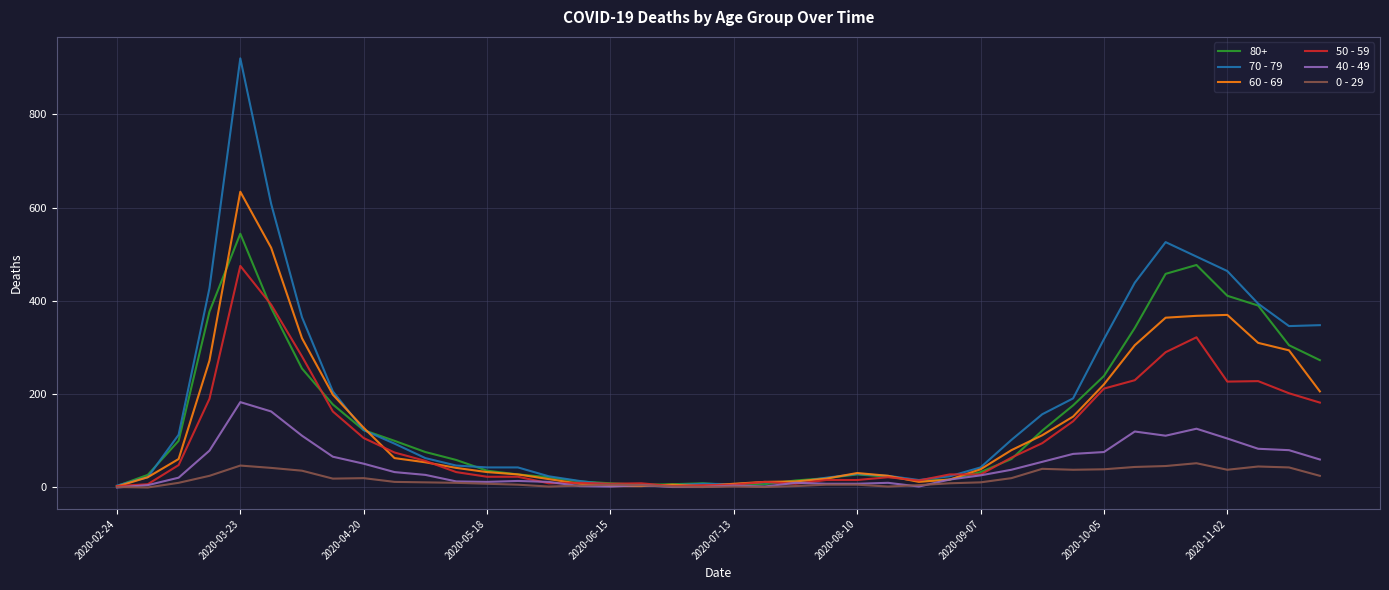

Which series has the largest total across all categories?

70 - 79